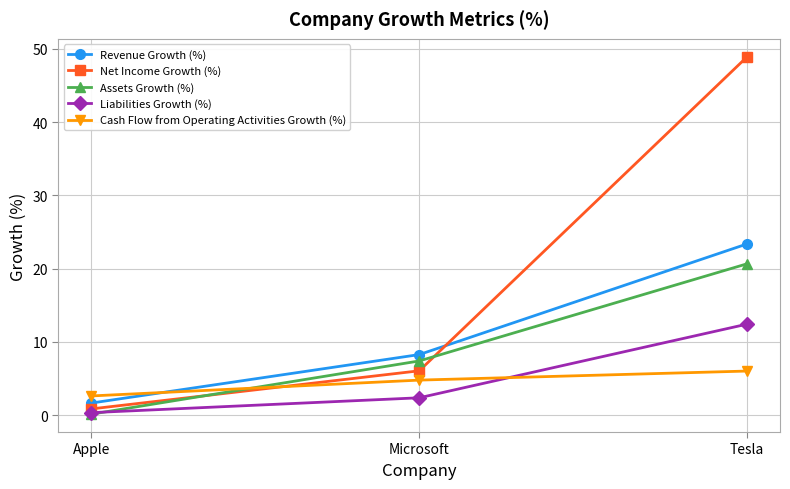

At how many categories does at least one series exceed 25?

1